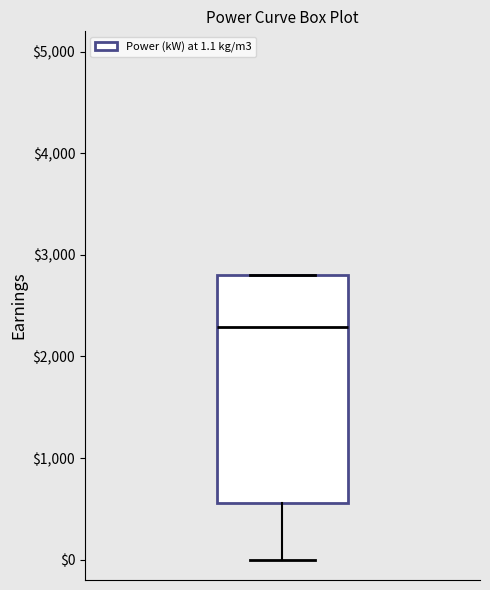

Where does the lower whisker of the box end on the y-axis? The values are not printed on the chart, so give them approximately, as read against the axis.

0